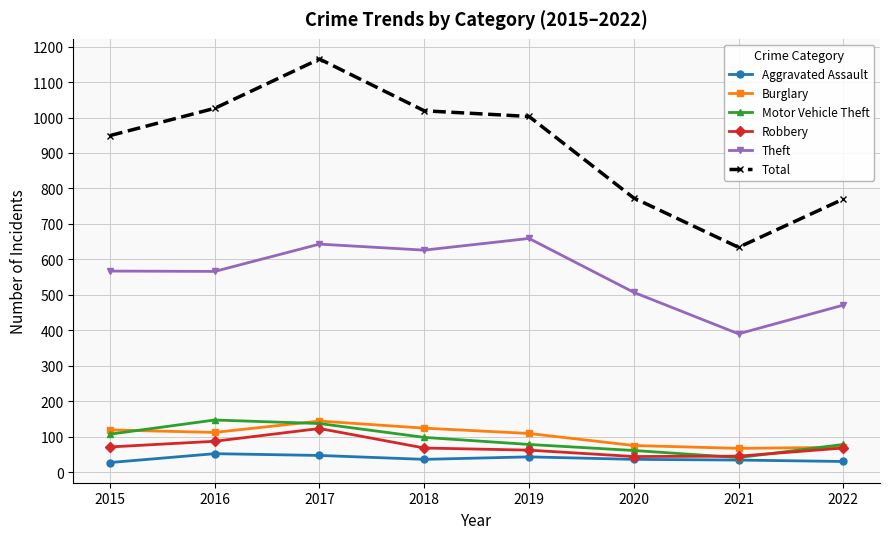

Which category has the highest value in the Total series?

2017